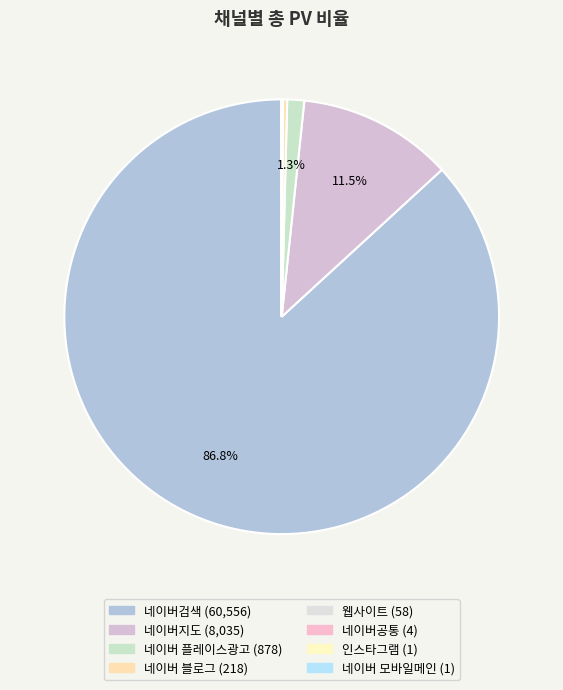

True or false: 웹사이트 accounts for 0% of the total.

True